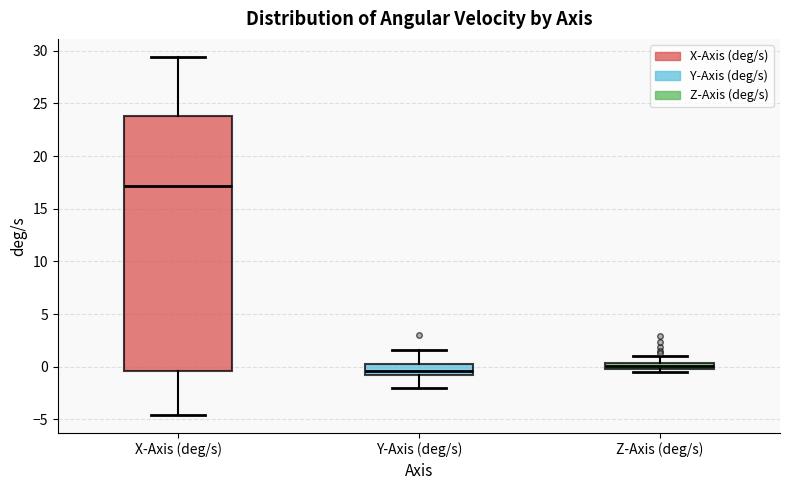

Where does the median line of the box for Y-Axis (deg/s) sit on the y-axis? The values are not printed on the chart, so give them approximately, as read against the axis.

-0.5